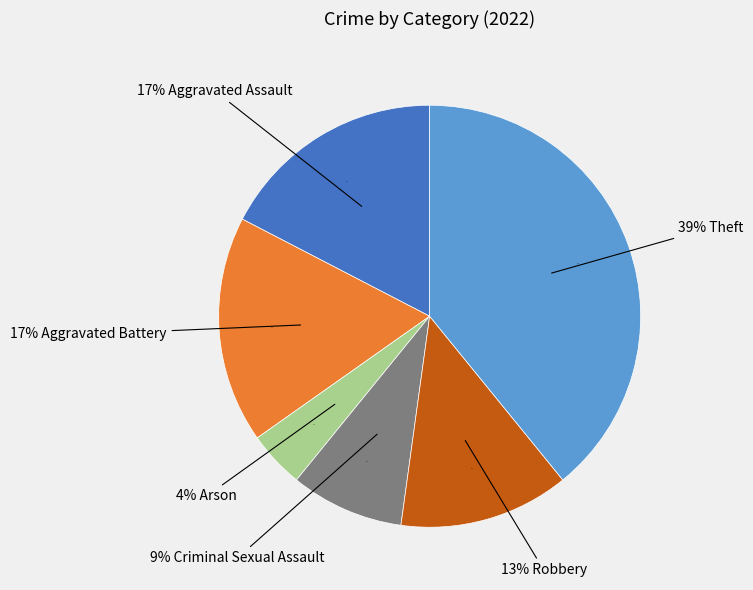

Approximately how many times larger is the value at Theft compared to Robbery?

3.0